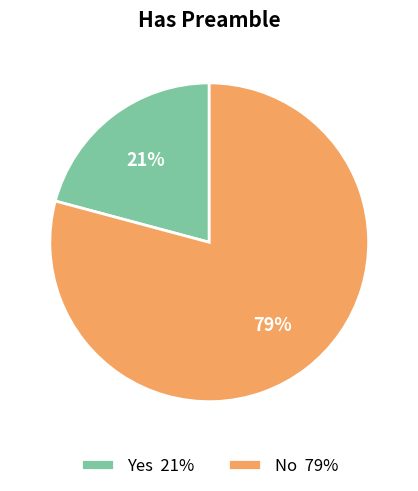

To the nearest percent, what is the difference between the Yes and No slice percentages?

58%